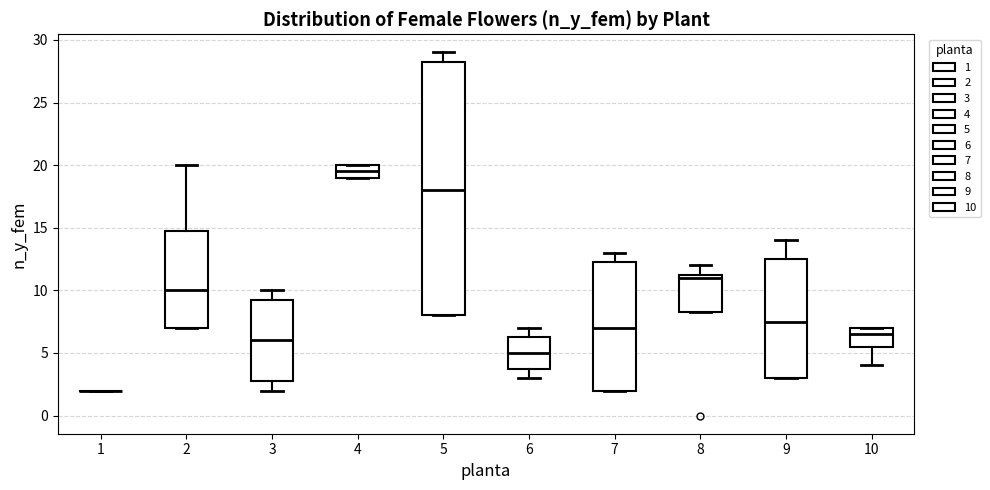

Reading left to right, transcribe this box plot: for each box, give where its median line is, the range the box spans, and where its two whiskers end, as read against the y-axis. The values are not printed on the chart, so give them approximately, as read against the axis.

1: box collapsed to a line at 2.0, whiskers 2.0 to 2.0
2: median 10.0, box 7.0 to 15.0, whiskers 7.0 to 20.0
3: median 6.0, box 3.0 to 9.5, whiskers 2.0 to 10.0
4: median 19.5, box 19.0 to 20.0, whiskers 19.0 to 20.0
5: median 18.0, box 8.0 to 28.5, whiskers 8.0 to 29.0
6: median 5.0, box 4.0 to 6.5, whiskers 3.0 to 7.0
7: median 7.0, box 2.0 to 12.5, whiskers 2.0 to 13.0
8: median 11.0, box 8.5 to 11.5, whiskers 8.5 to 12.0
9: median 7.5, box 3.0 to 12.5, whiskers 3.0 to 14.0
10: median 6.5, box 5.5 to 7.0, whiskers 4.0 to 7.0